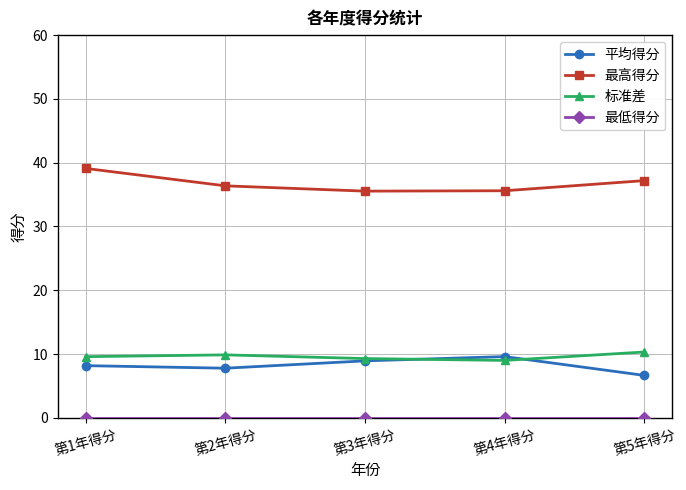

True or false: 最高得分 and 标准差 intersect in this chart.

False